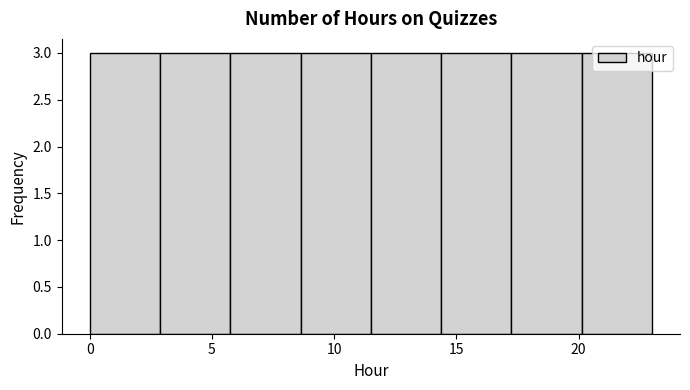

Reading left to right, list every bar in this chart as the range it spans on the x-axis followed by its height. Neither the bar edges nor the heights are printed on the chart, so give them approximately, as read against the axes.

0.0 to 3.0: 3
3.0 to 6.0: 3
6.0 to 8.5: 3
8.5 to 11.5: 3
11.5 to 14.5: 3
14.5 to 17.5: 3
17.5 to 20.0: 3
20.0 to 23.0: 3